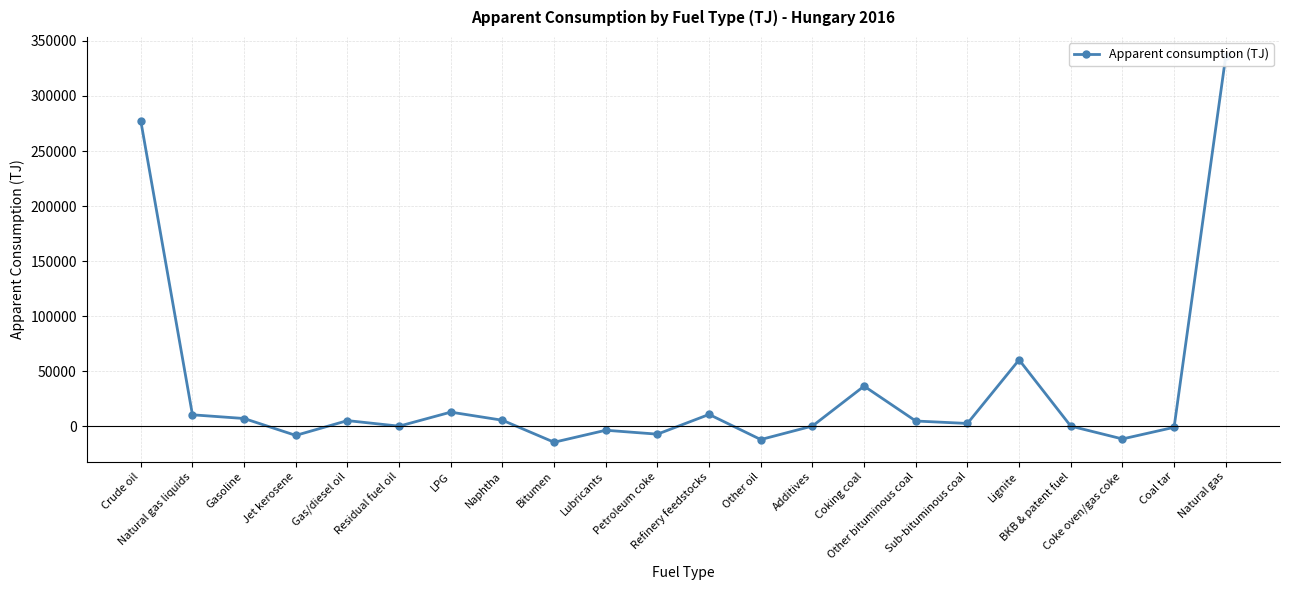

The value at Gasoline is 2761.4. True or false?

False